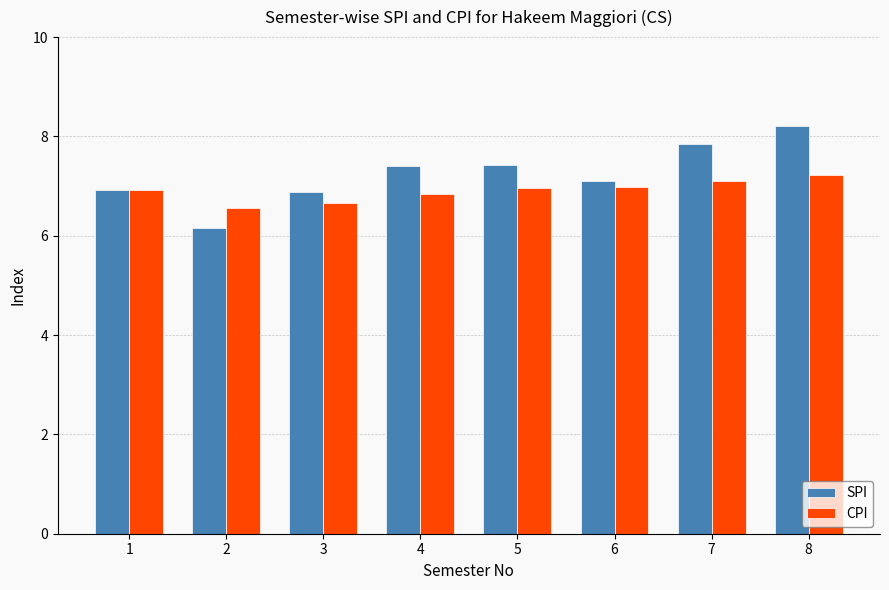

Which series has the largest total across all categories?

SPI